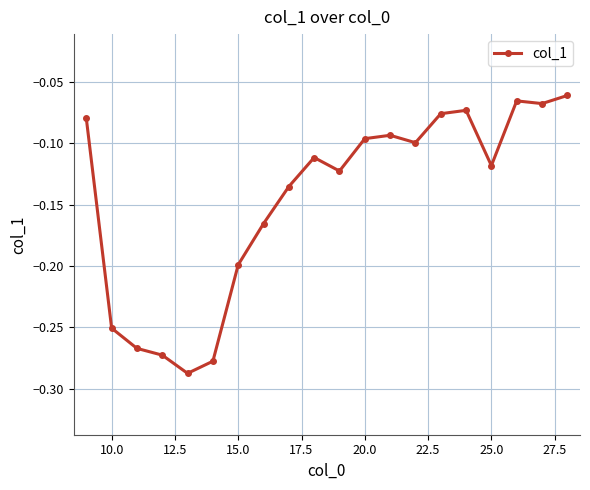

What is the sum of all values?

-2.9